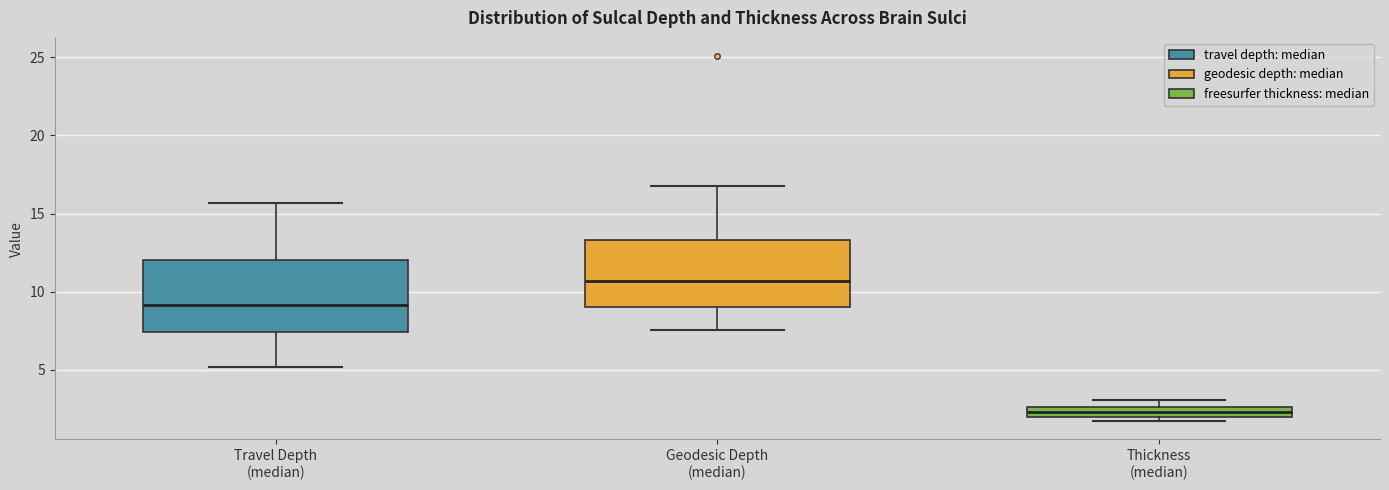

Where is the upper edge of the box for Geodesic Depth (median) on the y-axis? The values are not printed on the chart, so give them approximately, as read against the axis.

13.5